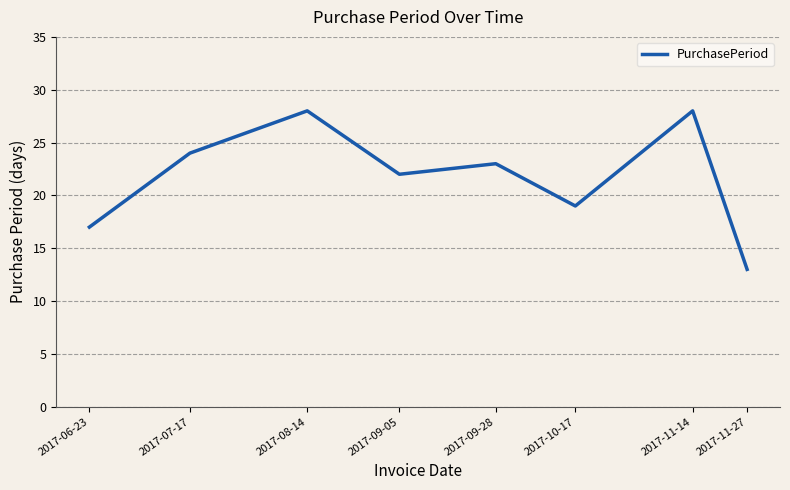

What is the difference between the values at 2017-06-23 and 2017-09-28?

6